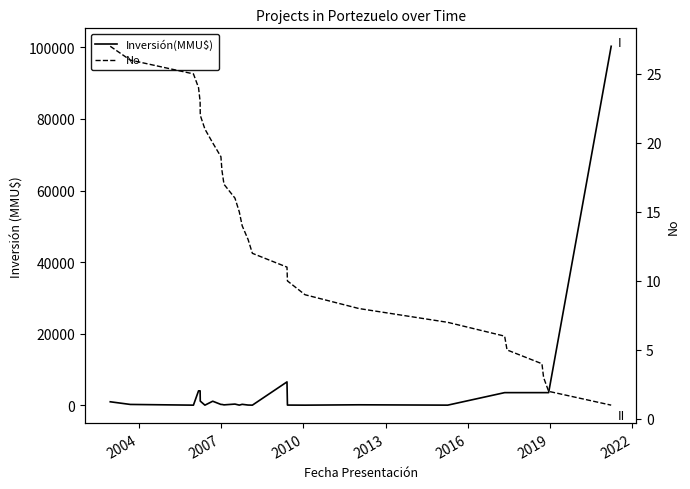

Reading left to right, list all the values displayed in this chart.

Inversión(MMU$): 943	200	0	4000	4000	1130	0	1100	200	200	80	300	10	234	30	0	6500	22	0	100	4	3500	3500	3500	3500	3500	100320
No: 27	26	25	24	23	22	21	20	19	18	17	16	15	14	13	12	11	10	9	8	7	6	5	4	3	2	1